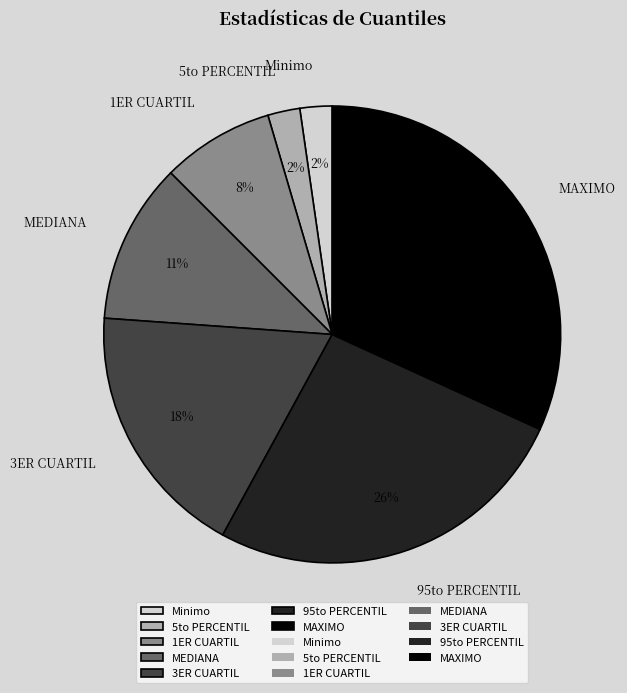

To the nearest percent, what is the difference between the 3ER CUARTIL and 95to PERCENTIL slice percentages?

8%